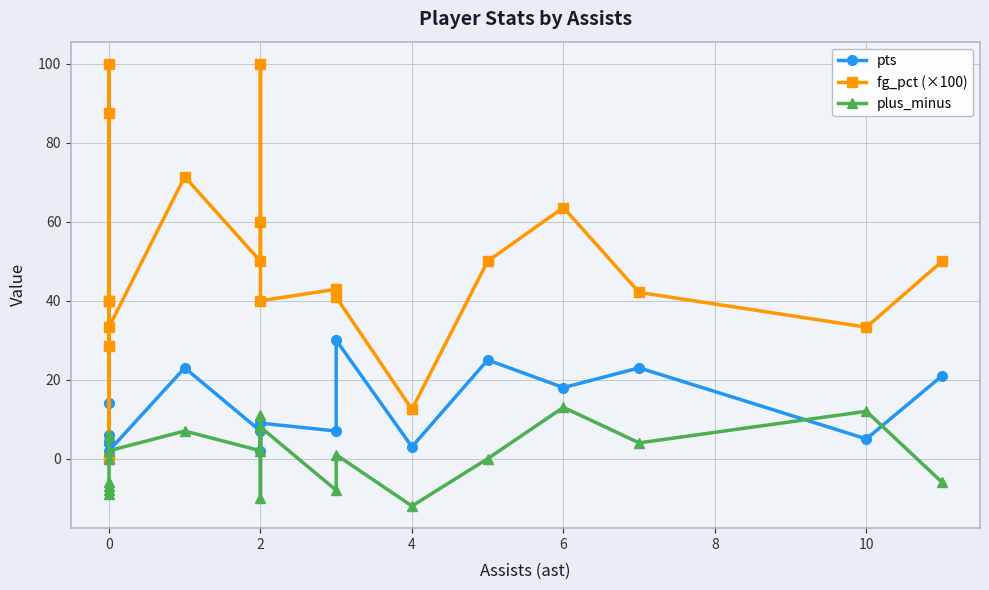

Is this an area chart (filled region under the line)?

No